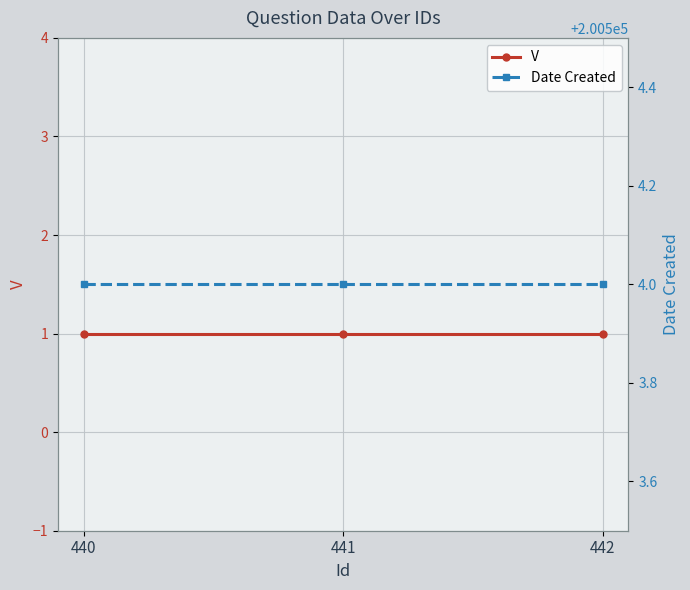

Reading right to left, what are all the values shown in this chart?

V: 1	1	1
Date Created: 200504	200504	200504